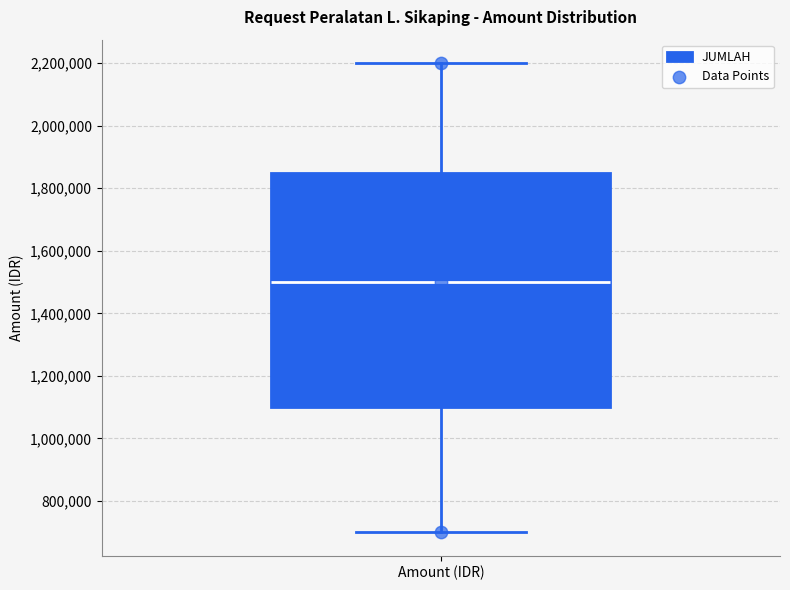

Read this box plot against the y-axis: the position of the median line, the range covered by the box, and the ends of both whiskers. The values are not printed on the chart, so give them approximately, as read against the axis.

median 1500000, box 1100000 to 1860000, whiskers 700000 to 2200000